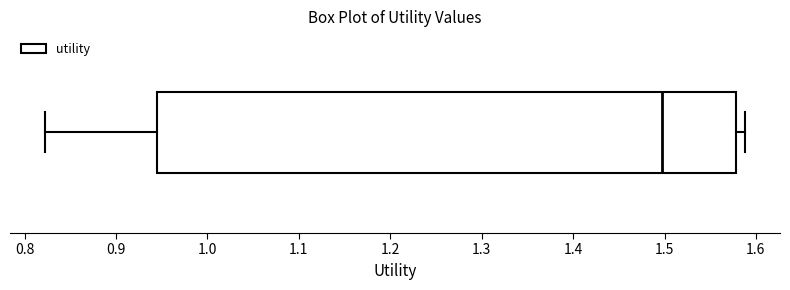

Read this box plot against the x-axis: the position of the median line, the range covered by the box, and the ends of both whiskers. The values are not printed on the chart, so give them approximately, as read against the axis.

median 1.50, box 0.94 to 1.58, whiskers 0.82 to 1.59